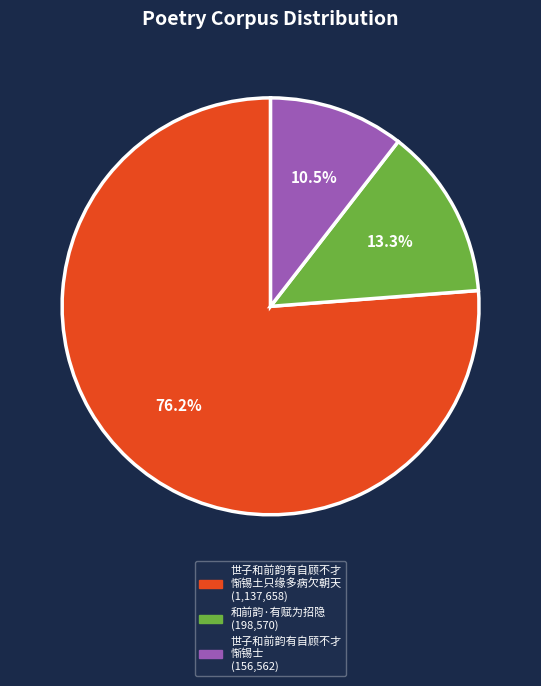

Is there any slice that represents more than half of the pie?

Yes